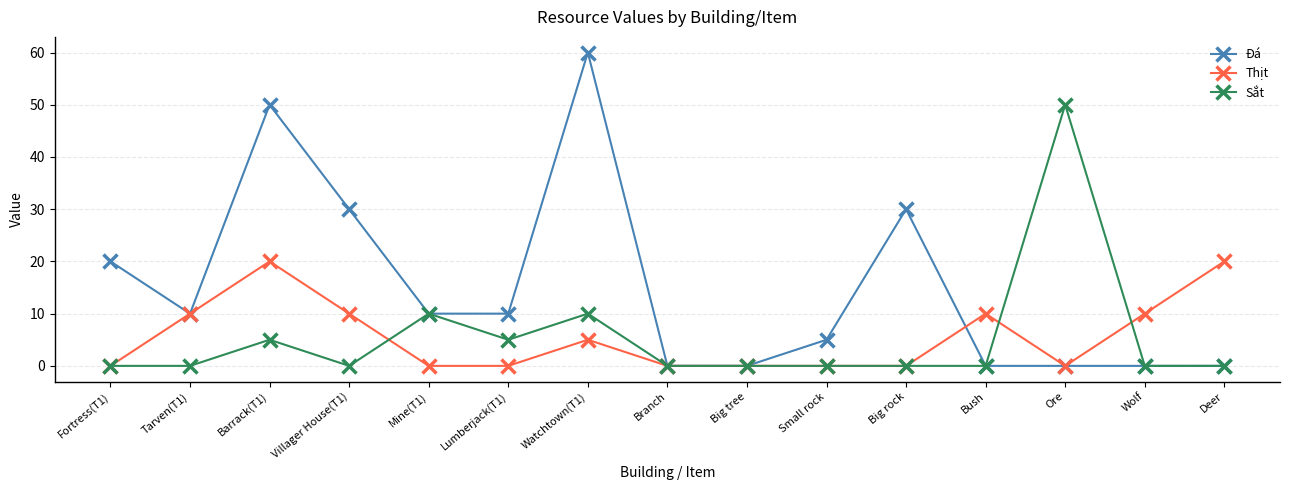

What is the greatest value displayed?

60